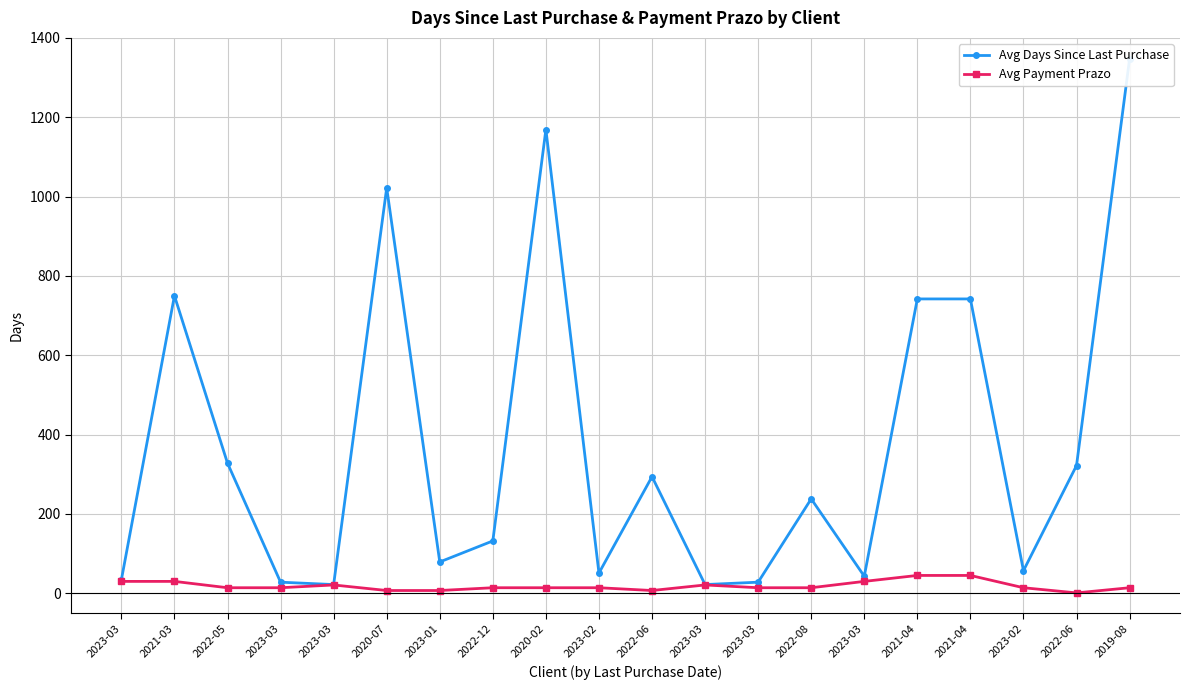

What is the value of the Avg Days Since Last Purchase point at the 10th from the left?

51